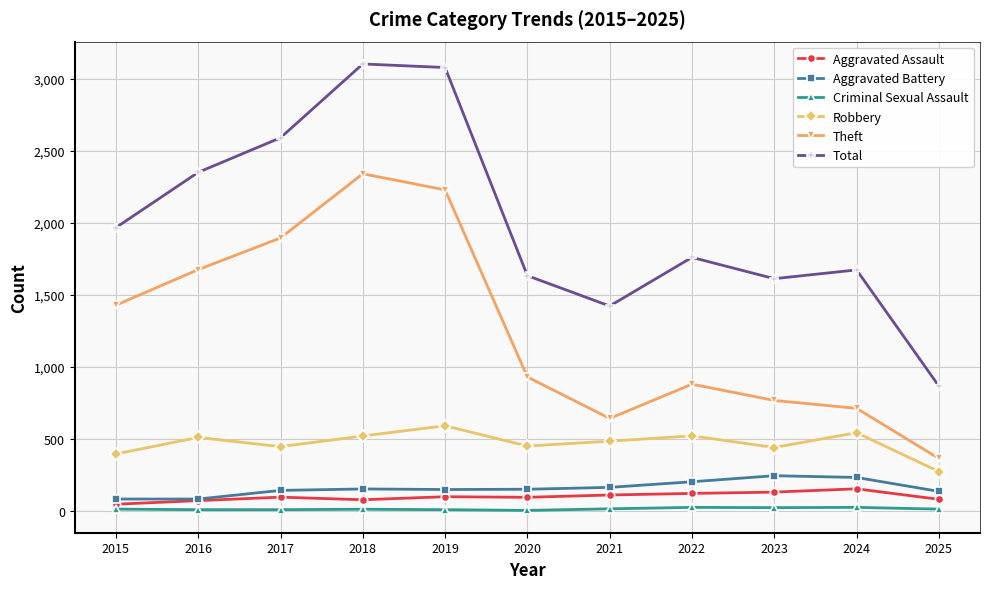

The Criminal Sexual Assault series shows 8 at 2016. True or false?

True